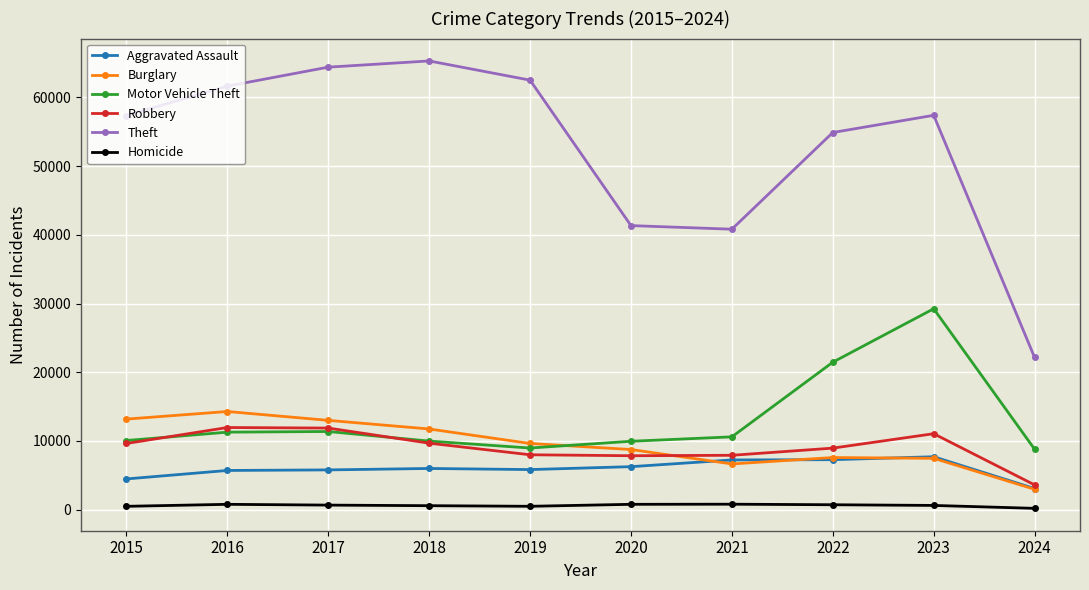

True or false: Burglary has a value of 2972 at 2024.

True